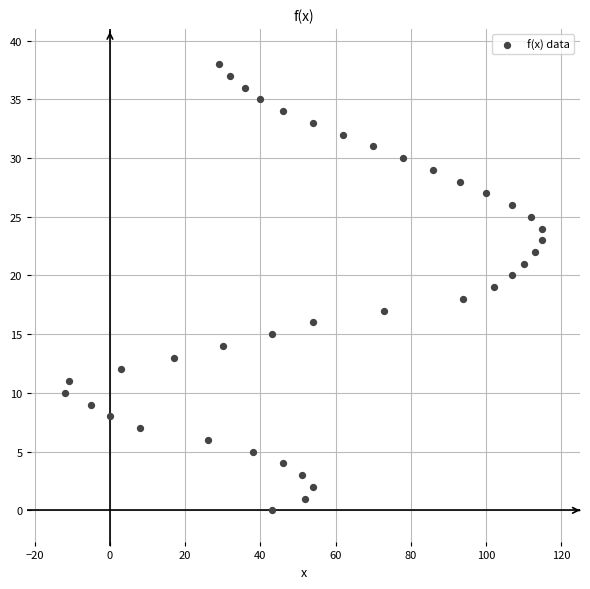

What is the range of X values (max minus min)?

127